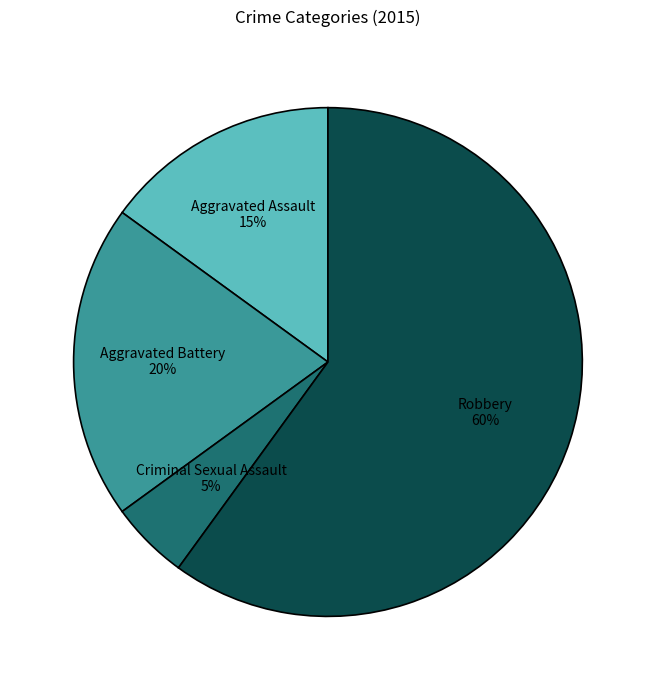

To the nearest percent, what is the difference between the largest and smallest slice percentages?

55%